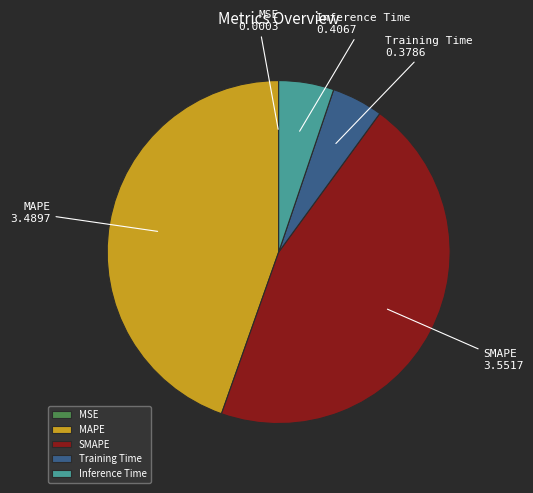

Which slice is the largest?

SMAPE